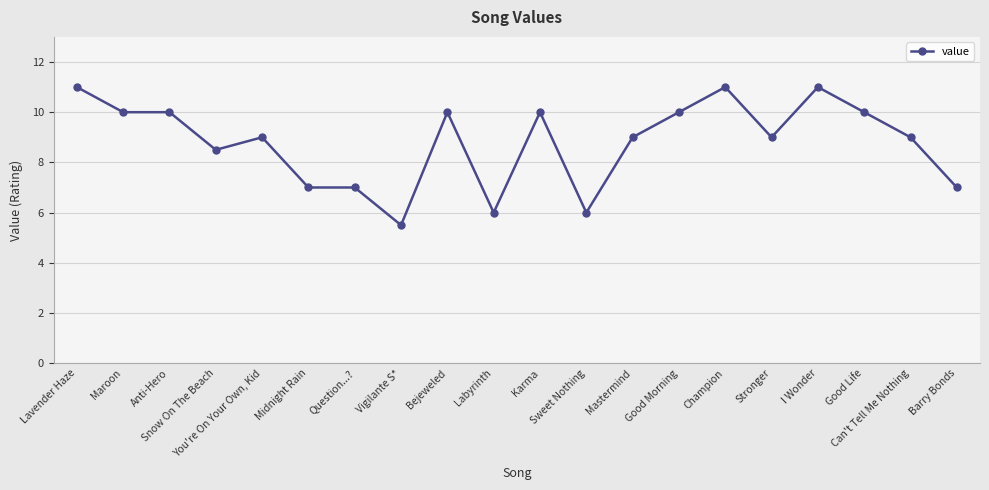

Where does the data first go above 9?

Lavender Haze